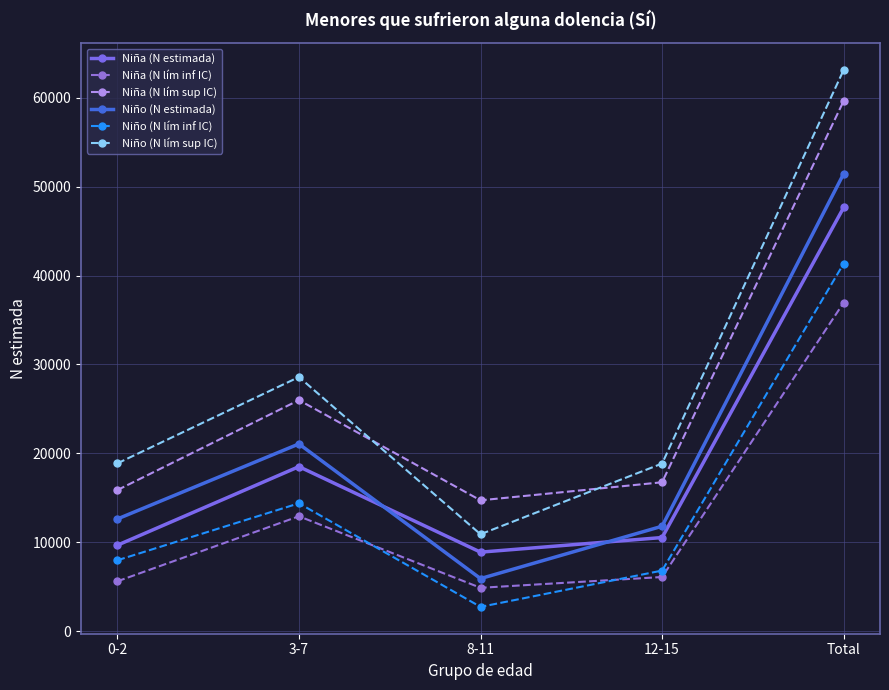

True or false: Niña (N lím sup IC) has a value of 14728 at 8-11.

True